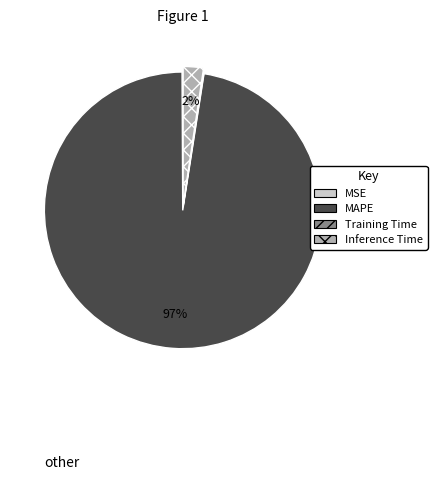

Does any single category account for the majority?

Yes